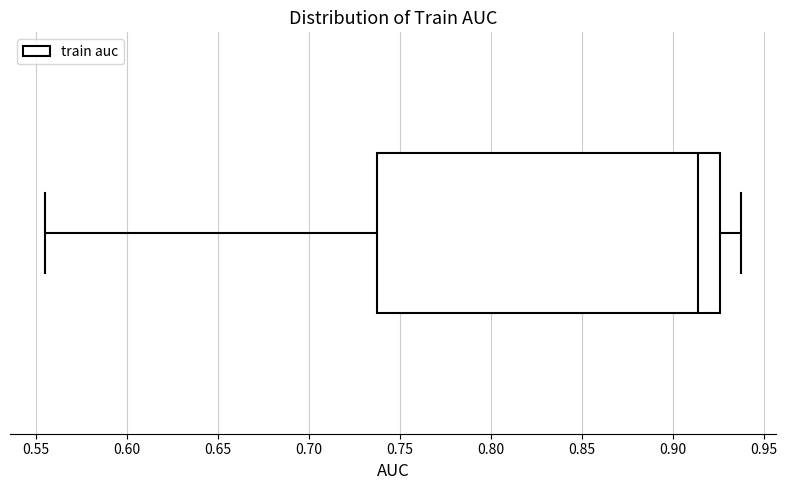

Where does the left whisker of the box end on the x-axis? The values are not printed on the chart, so give them approximately, as read against the axis.

0.555